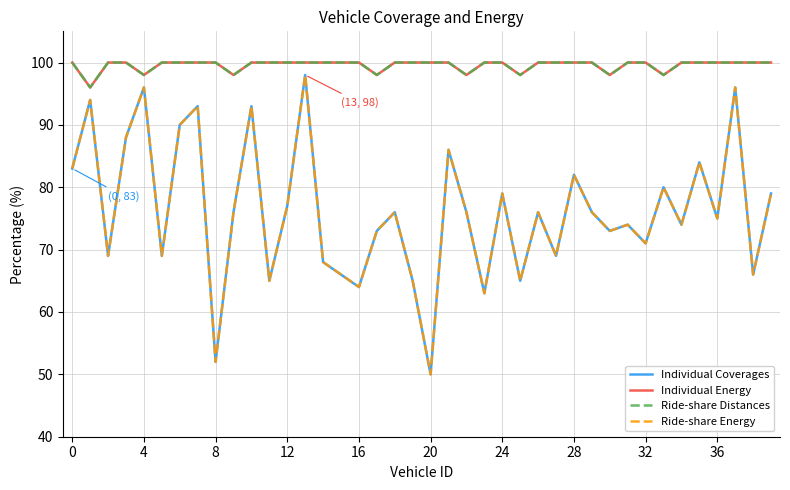

Does the chart display data point markers on the line(s)?

No